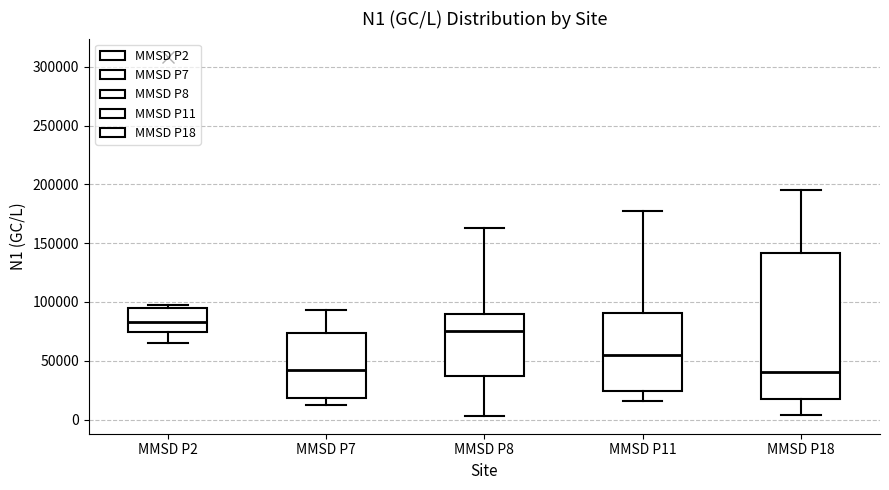

Which box is the tallest, from its lower edge to its upper edge?

MMSD P18